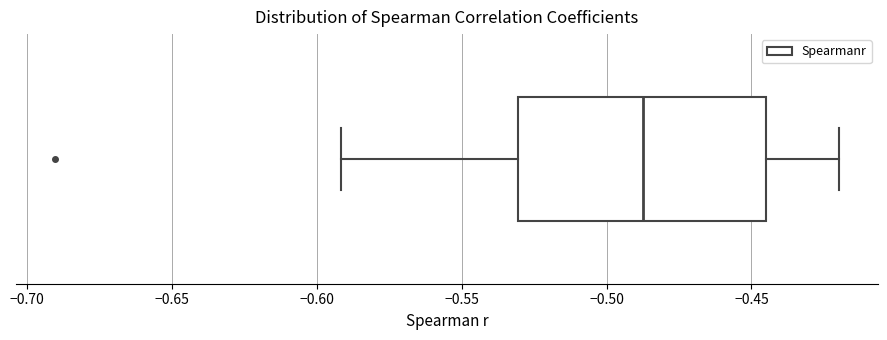

Where is the left edge of the box on the x-axis? The values are not printed on the chart, so give them approximately, as read against the axis.

-0.530